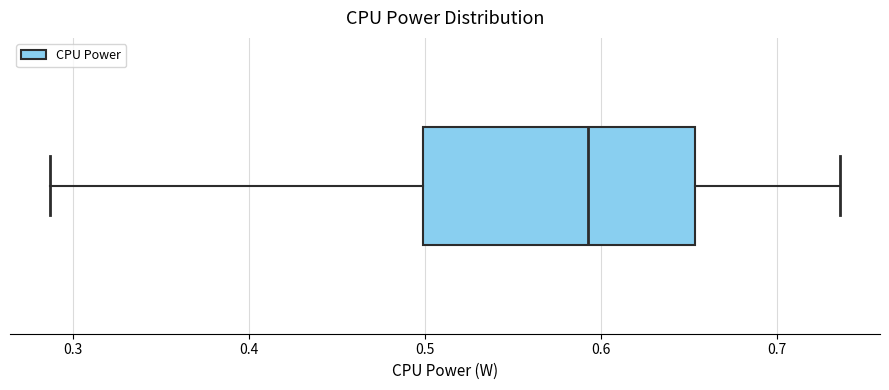

Read this box plot against the x-axis: the position of the median line, the range covered by the box, and the ends of both whiskers. The values are not printed on the chart, so give them approximately, as read against the axis.

median 0.59, box 0.50 to 0.65, whiskers 0.29 to 0.74